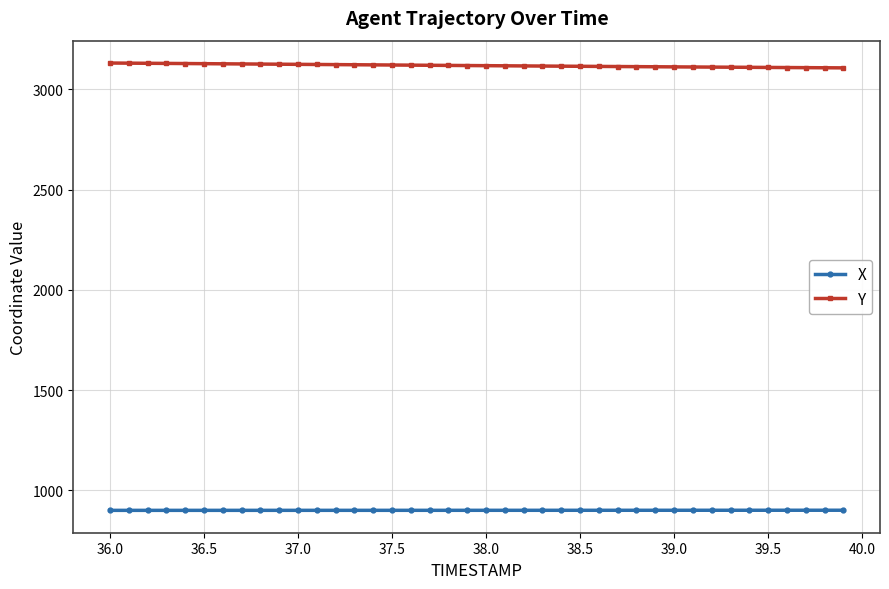

Which series has the largest total across all categories?

Y